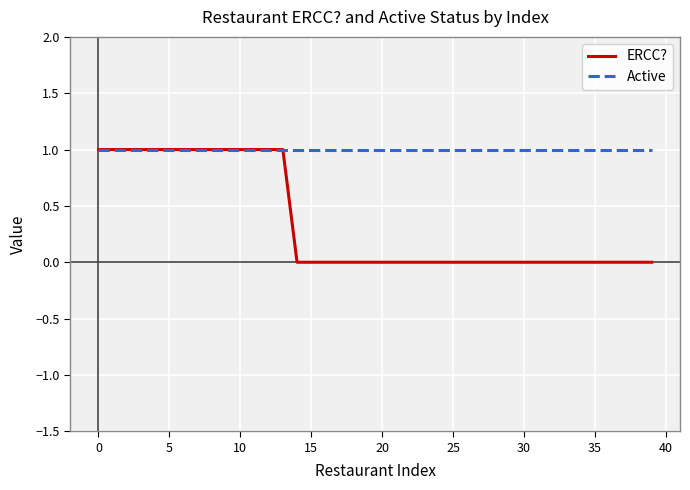

Which series has the largest total across all categories?

Active